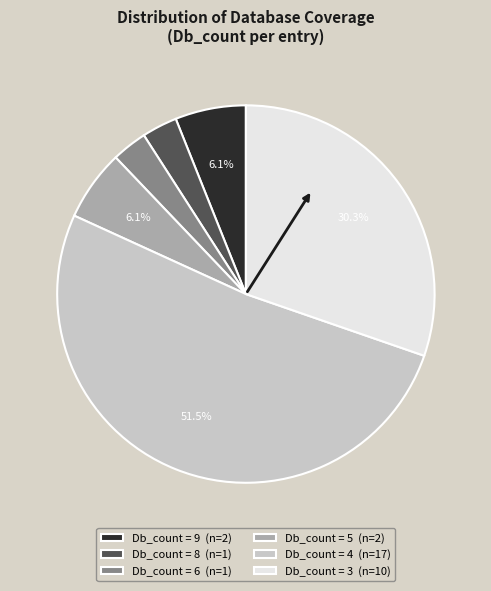

Which has a higher value, Db_count = 5 (n=2) or Db_count = 8 (n=1)?

Db_count = 5 (n=2)